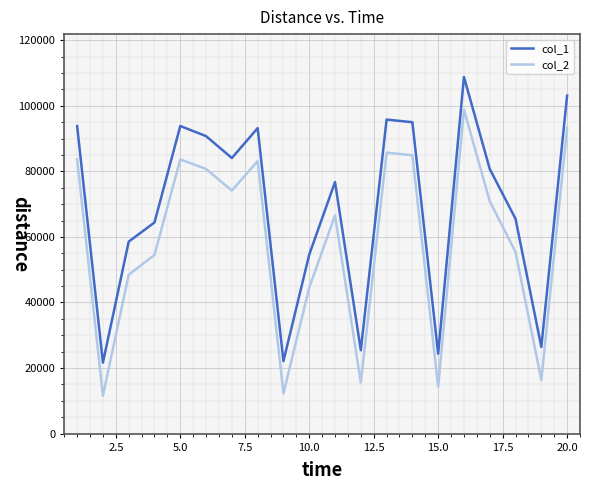

True or false: col_2 and col_1 intersect in this chart.

False